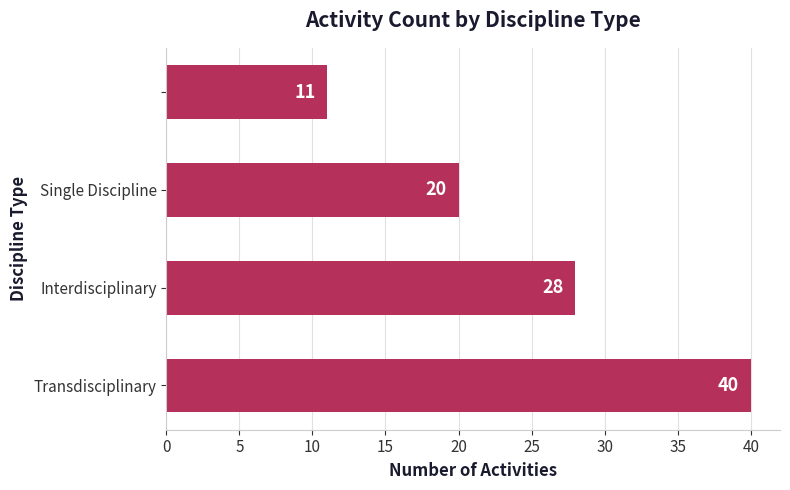

Count the values in the range 20 to 40.

3